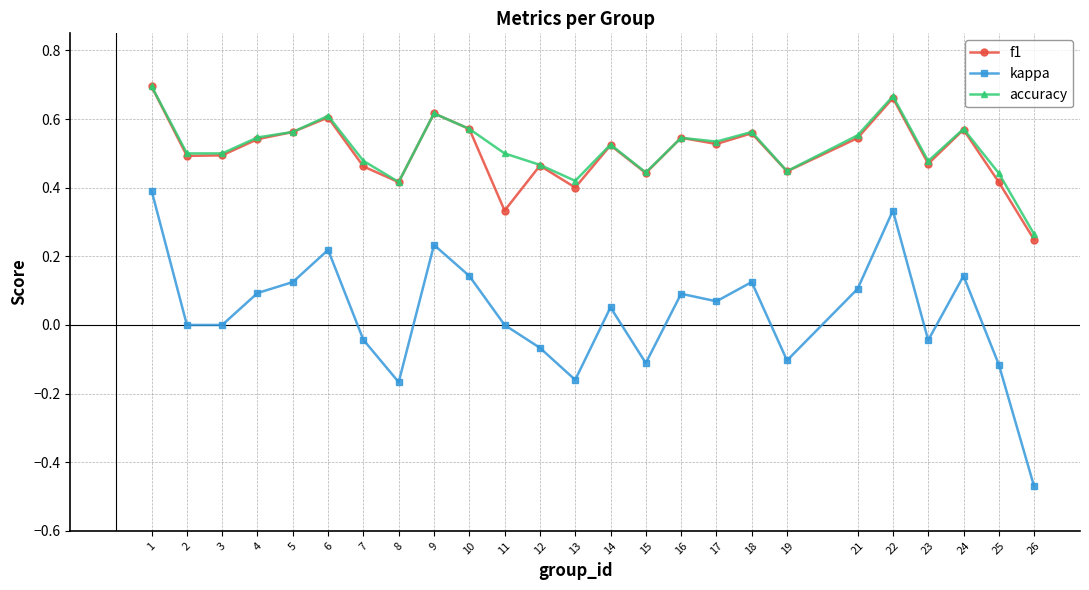

Which series has the largest total across all categories?

accuracy